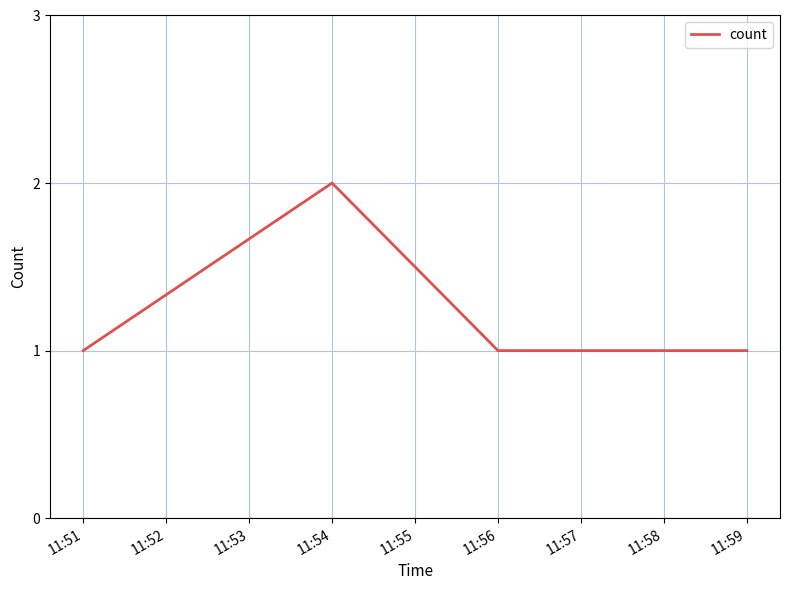

What is the minimum value shown in the chart?

1